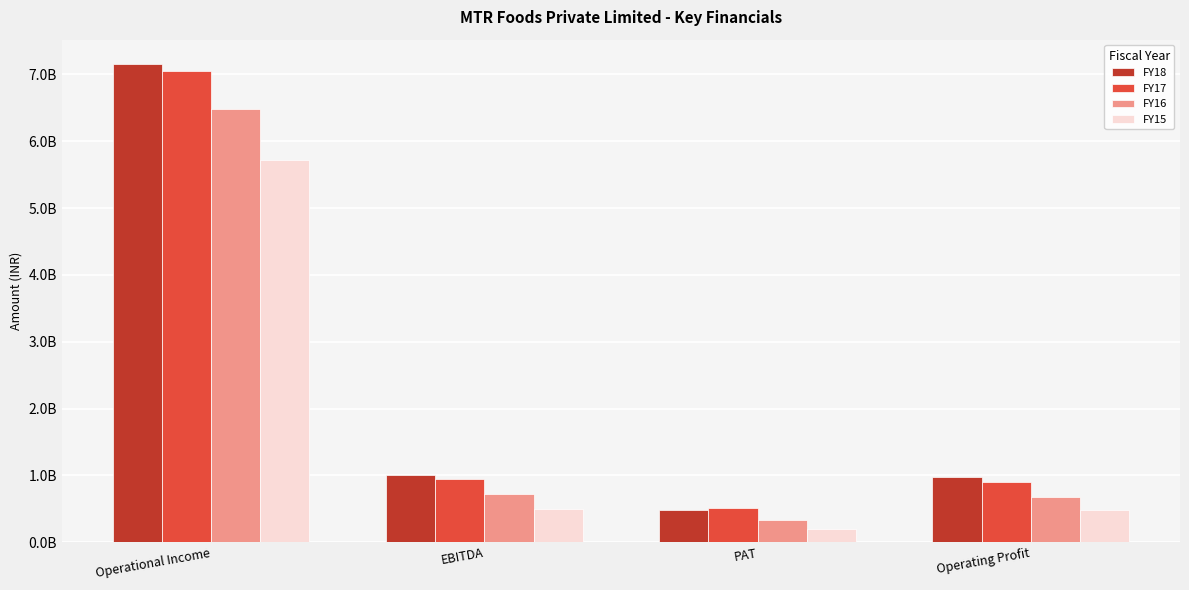

Does the chart contain any negative values?

No